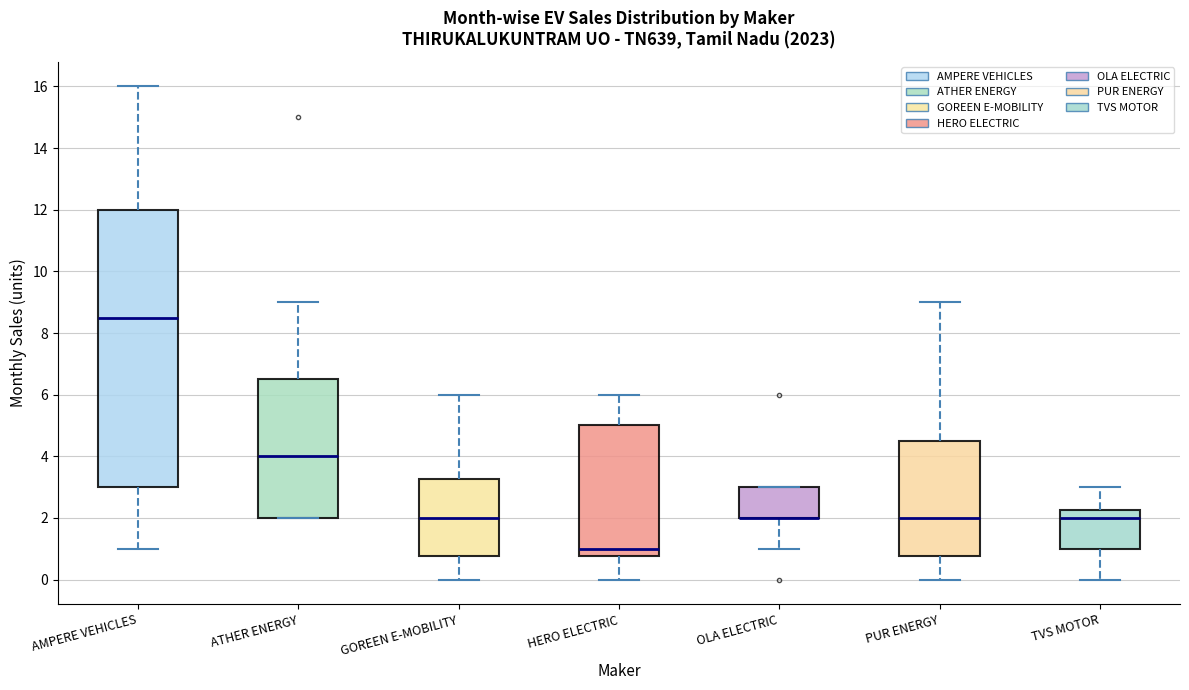

Which box is the tallest, from its lower edge to its upper edge?

AMPERE VEHICLES